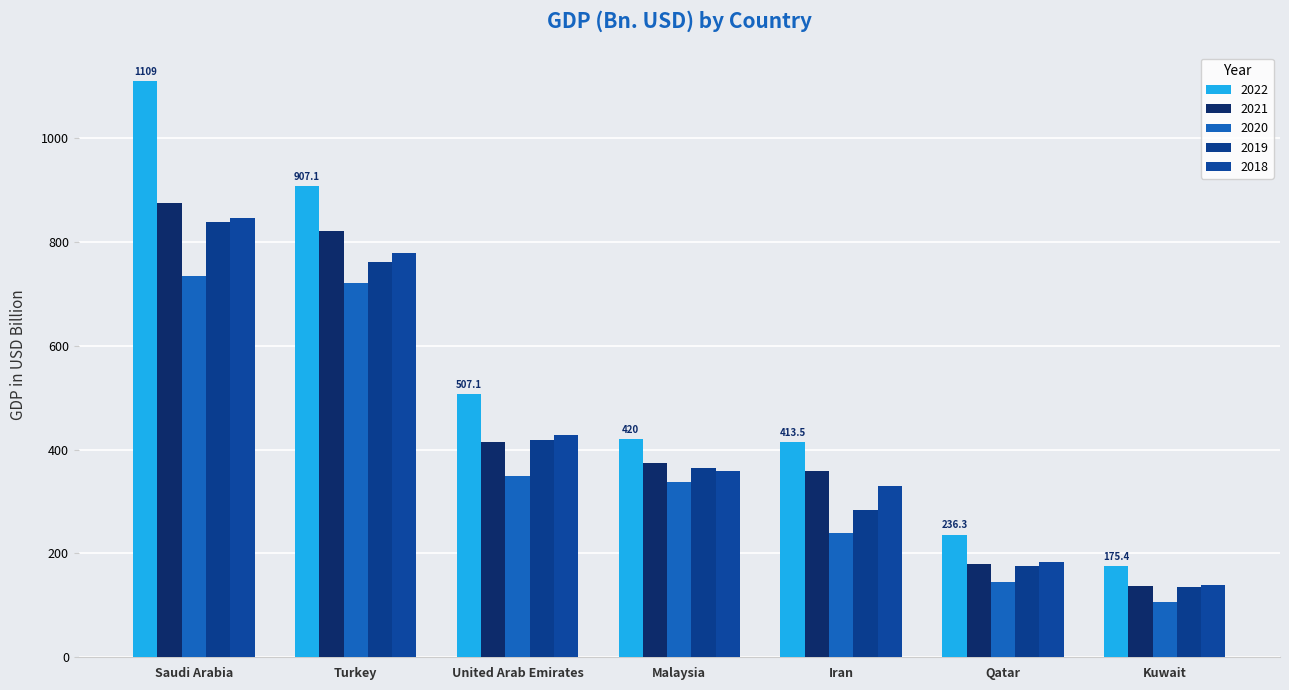

At how many categories does at least one series exceed 1095?

1